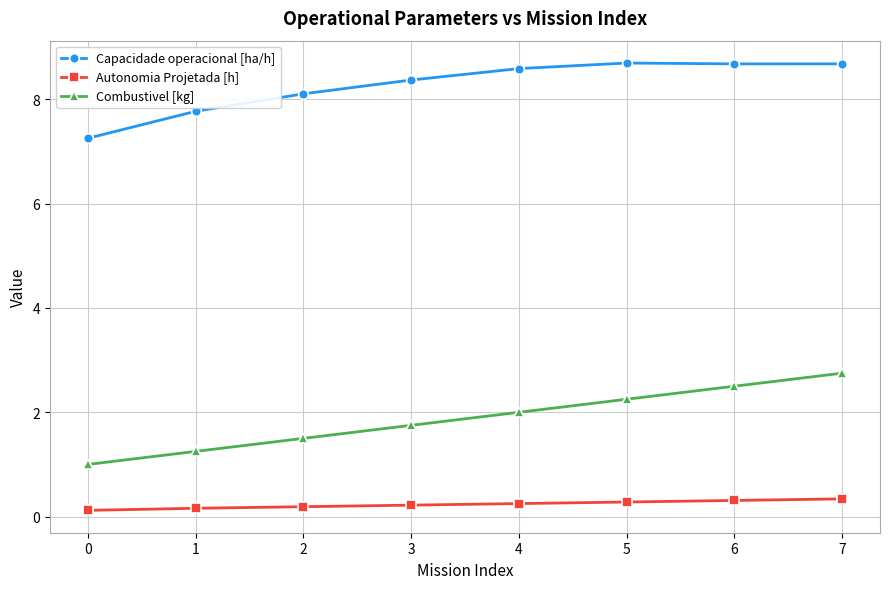

What is the value of the Combustivel [kg] point at the 4th from the left?

1.8